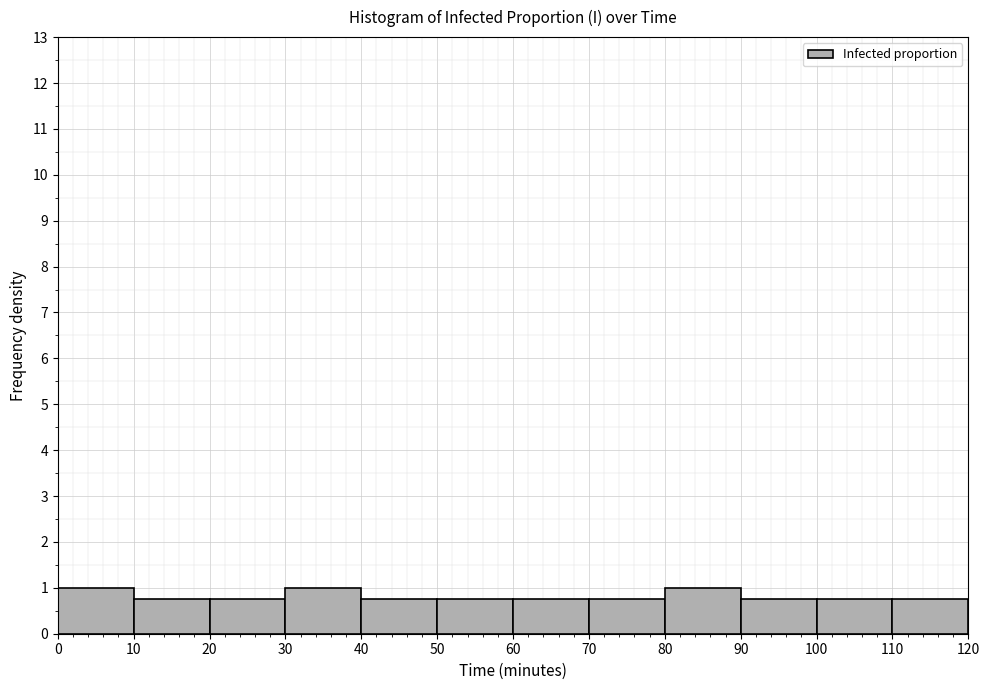

Reading left to right, transcribe this chart: for each bar, give the range it covers on the x-axis and its height. The values are not printed on the chart, so give them approximately, as read against the axis.

0 to 10: 1.0
10 to 20: 0.8
20 to 30: 0.8
30 to 40: 1.0
40 to 50: 0.8
50 to 60: 0.8
60 to 70: 0.8
70 to 80: 0.8
80 to 90: 1.0
90 to 100: 0.8
100 to 110: 0.8
110 to 120: 0.8